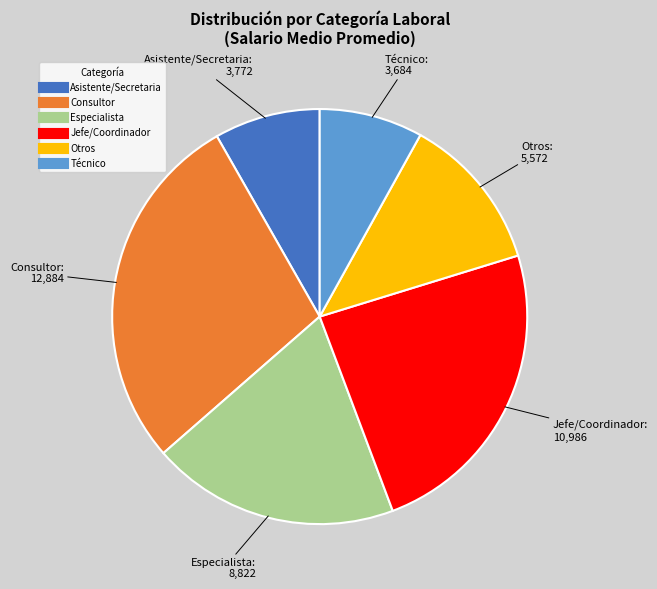

How many slices are in this pie chart?

6